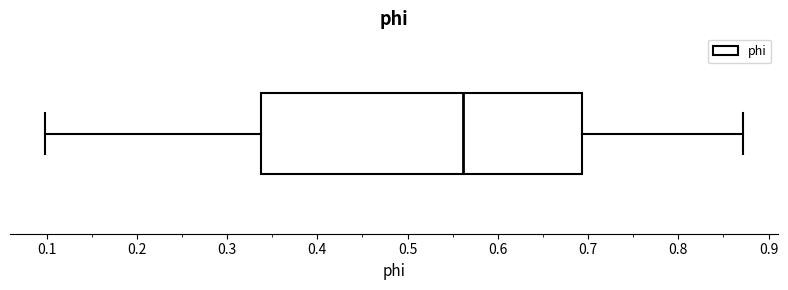

Where is the left edge of the box on the x-axis? The values are not printed on the chart, so give them approximately, as read against the axis.

0.34